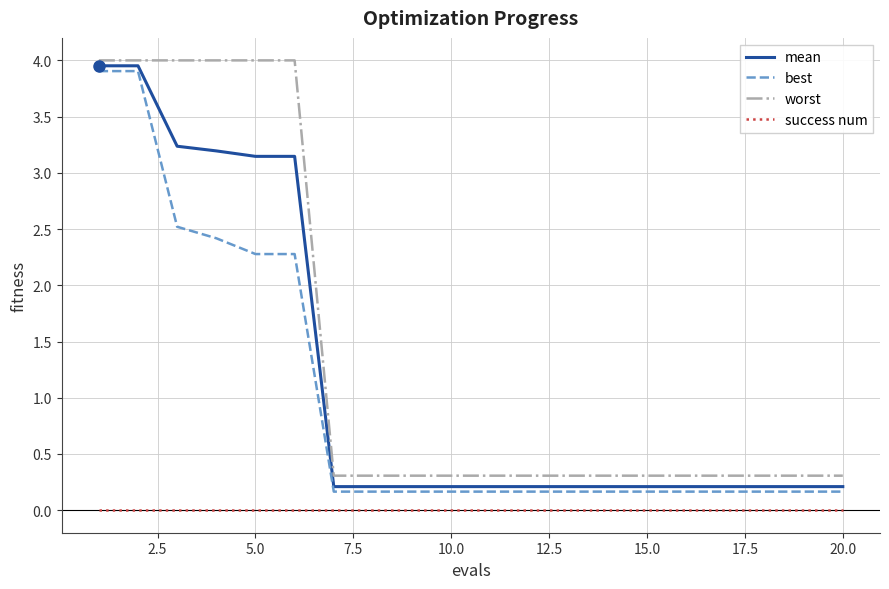

What is the average value of the best series?

1.0